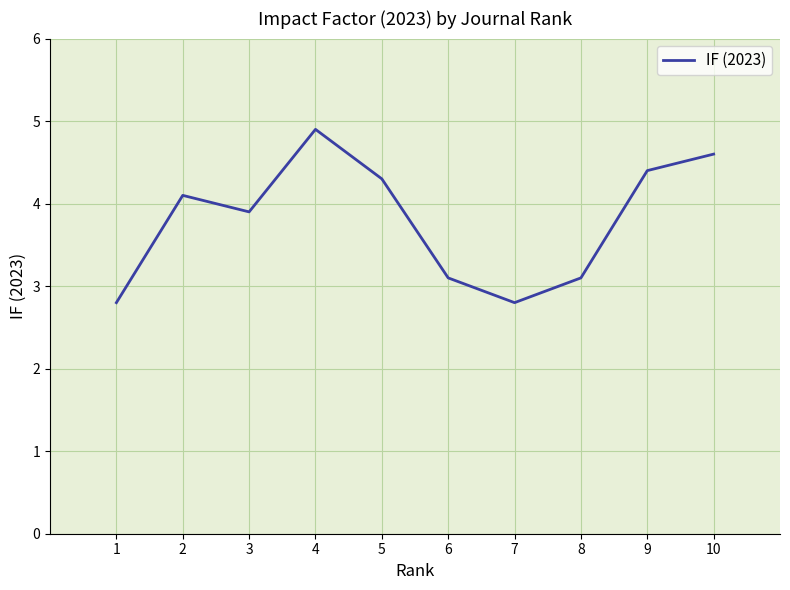

What is the maximum value shown in the chart?

4.9